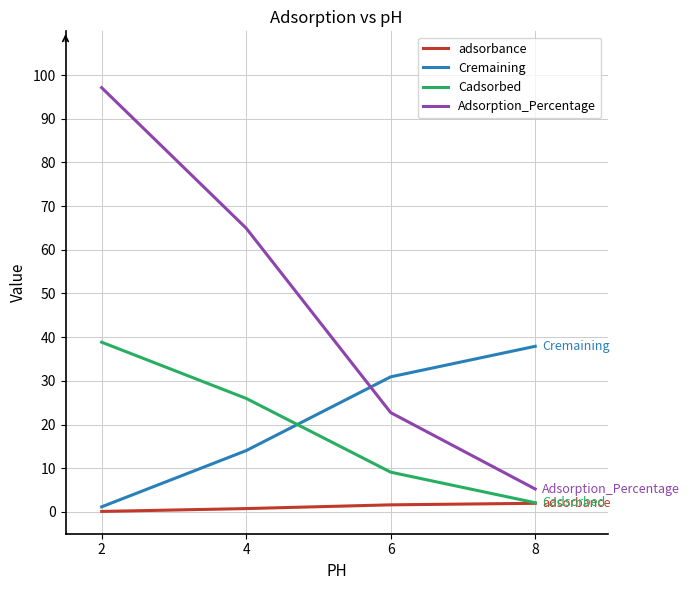

True or false: Cadsorbed and Cremaining cross at least once.

True